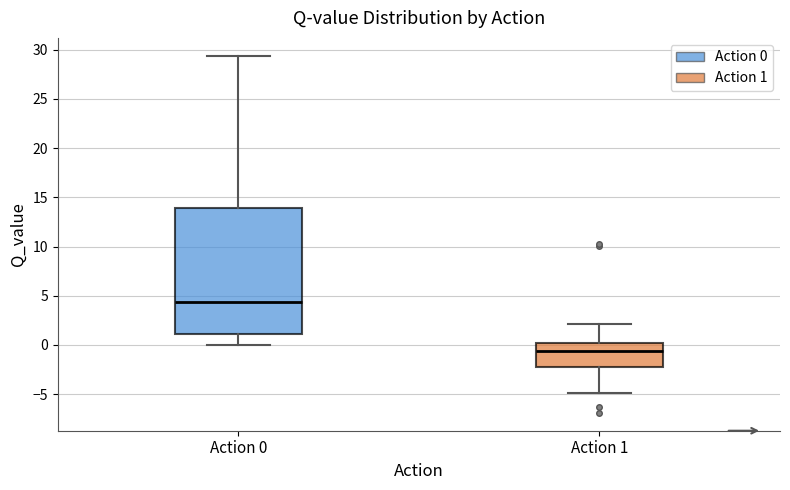

Which box's median line is the highest?

Action 0